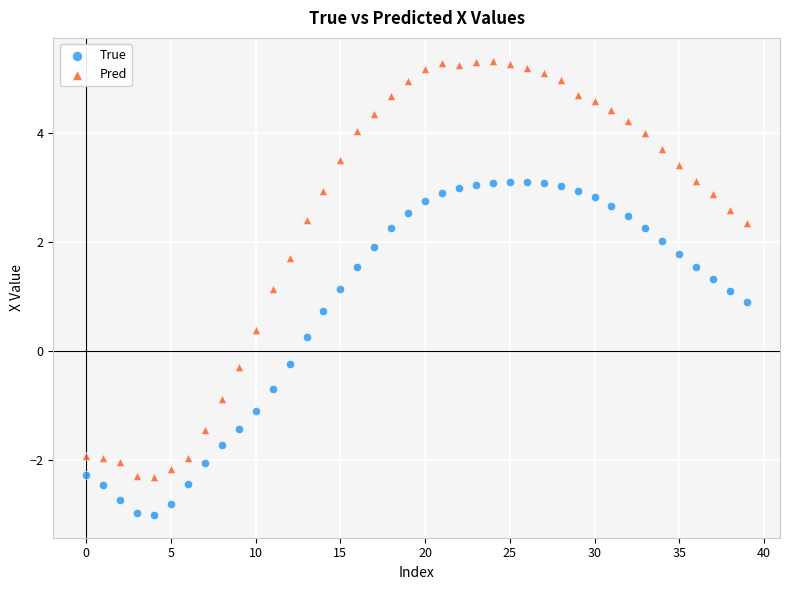

Across all data points, what is the range of Y values (max minus min)?

8.3